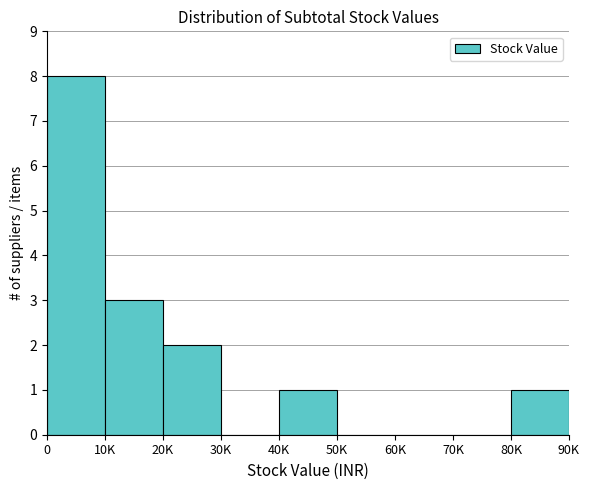

Reading left to right, extract all data points from this chart.

0=8	10K=3	20K=2	30K=0	40K=1	50K=0	60K=0	70K=0	80K=1